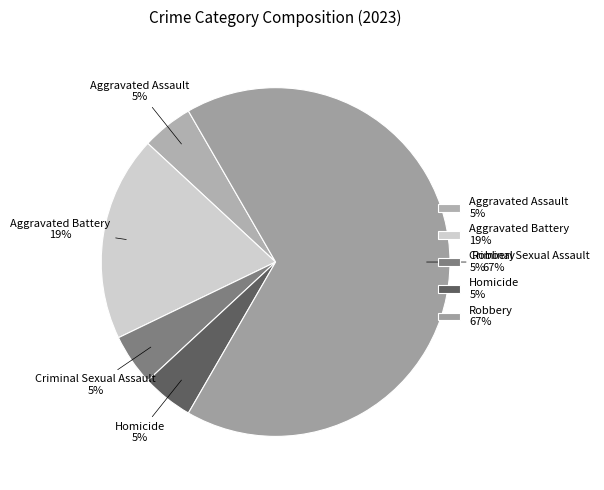

Do Aggravated Assault 5% and Robbery 67% together represent more than half of the pie?

Yes